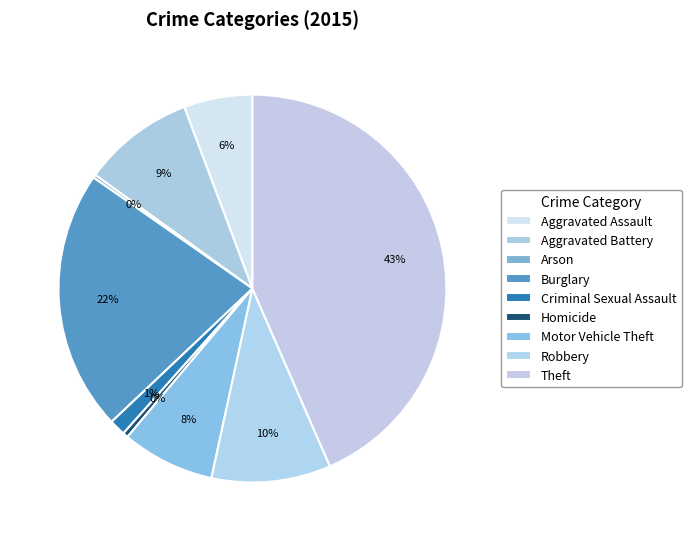

What is the largest slice in the pie chart?

Theft